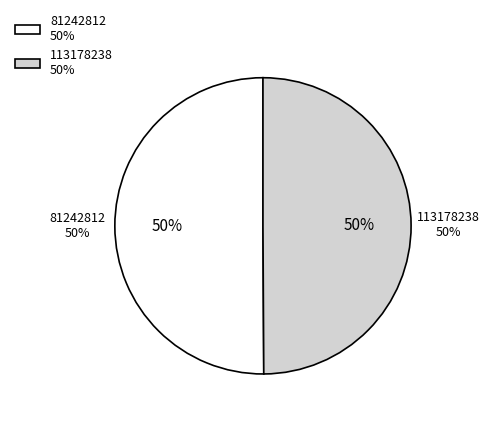

What percentage is the 113178238 slice, to the nearest percent?

50%